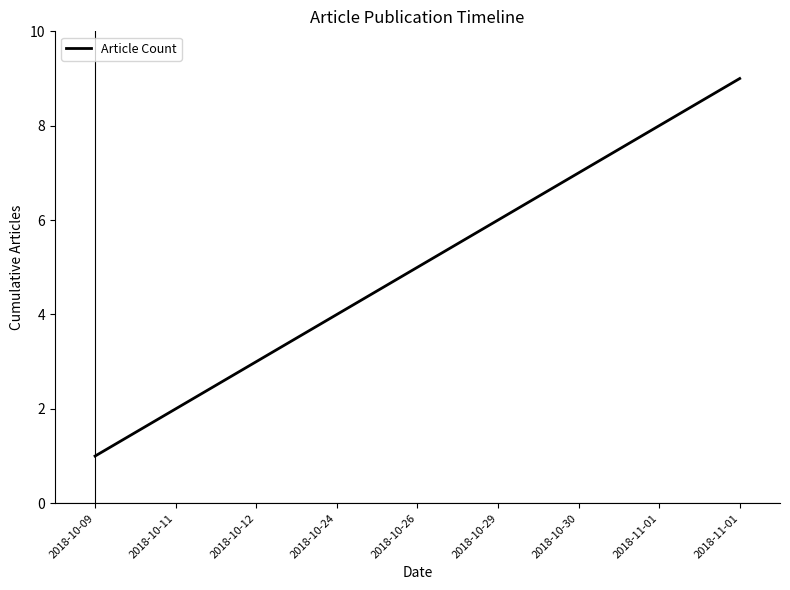

What is the approximate value at 2018-10-29?

6